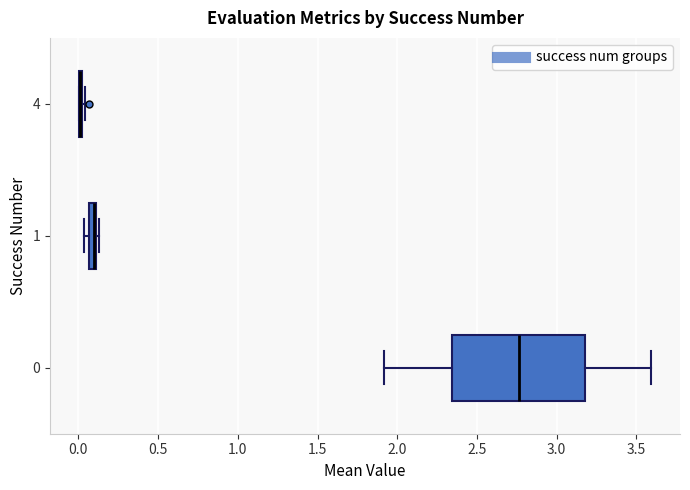

Which box is the widest, from its left edge to its right edge?

0